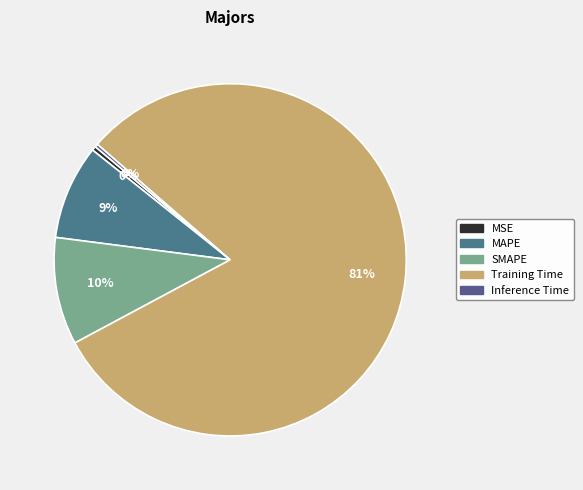

What percentage do MAPE and SMAPE together represent?

18.5%